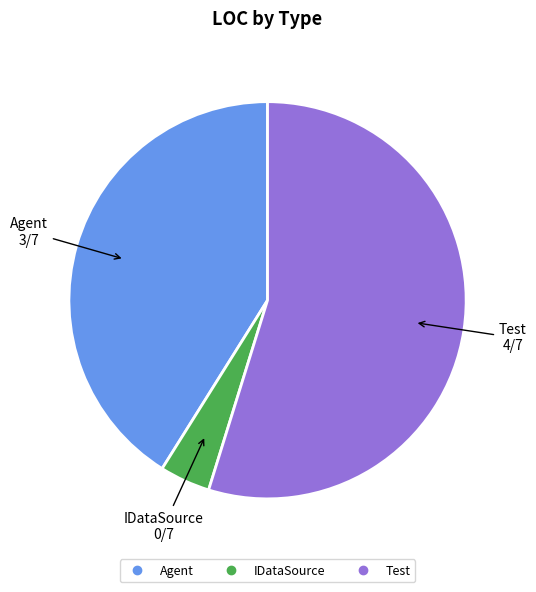

Is there a majority slice in this chart?

Yes